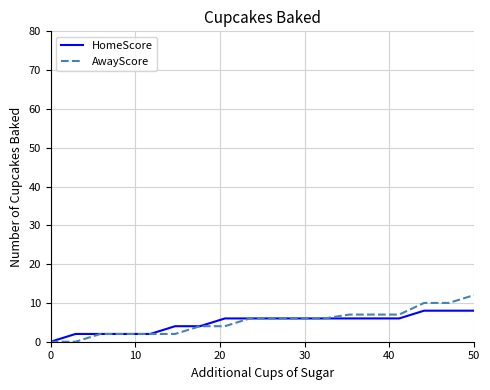

What is the greatest value displayed?

12